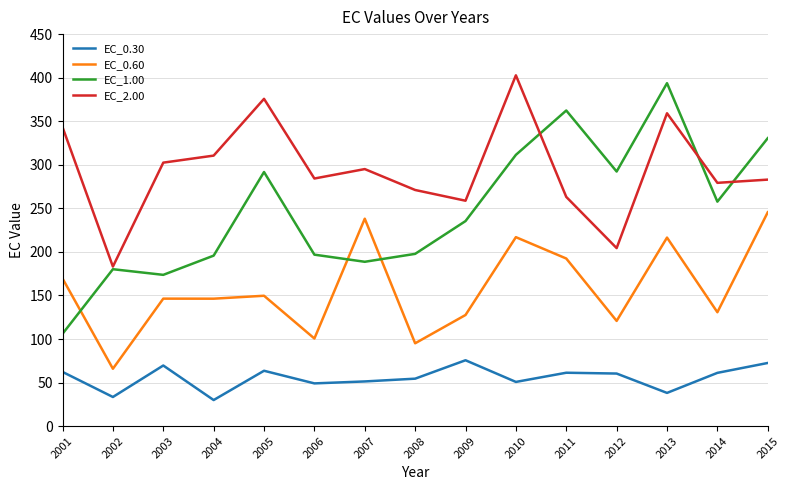

What is the minimum value shown in the chart?

30.0